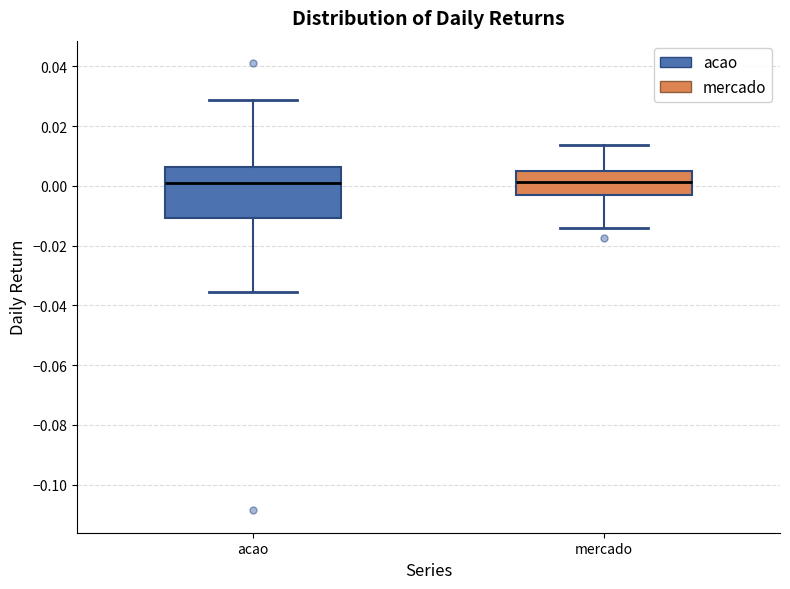

Reading left to right, read every box against the y-axis: the position of its median line, the range the box covers, and the ends of its whiskers. The values are not printed on the chart, so give them approximately, as read against the axis.

acao: median 0.000, box -0.010 to 0.006, whiskers -0.036 to 0.028
mercado: median 0.002, box -0.004 to 0.004, whiskers -0.014 to 0.014